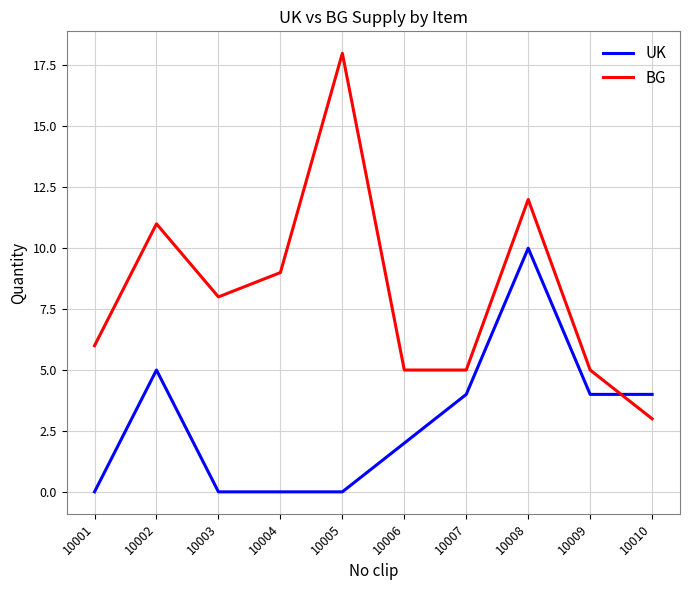

Reading left to right, extract all data points from this chart.

UK: 10001=0	10002=5	10003=0	10004=0	10005=0	10006=2	10007=4	10008=10	10009=4	10010=4
BG: 10001=6	10002=11	10003=8	10004=9	10005=18	10006=5	10007=5	10008=12	10009=5	10010=3